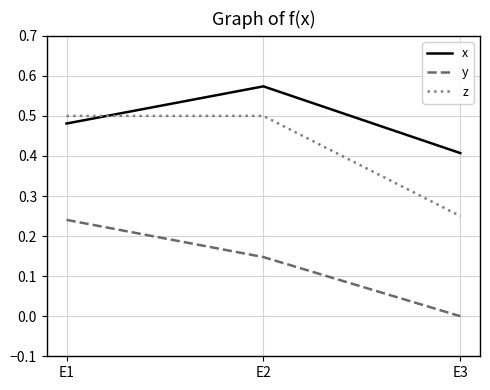

How many values in y are above zero?

2